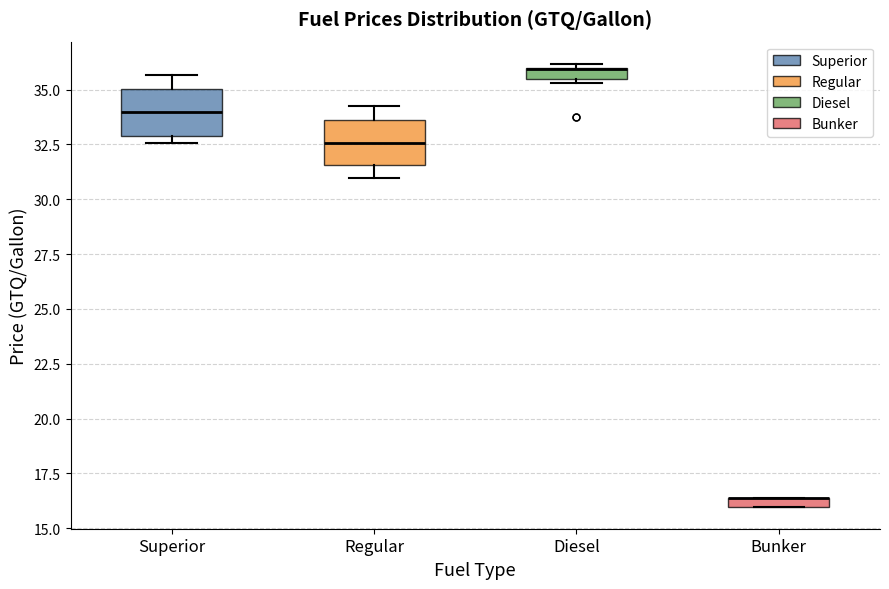

Where is the lower edge of the box for Regular on the y-axis? The values are not printed on the chart, so give them approximately, as read against the axis.

31.5